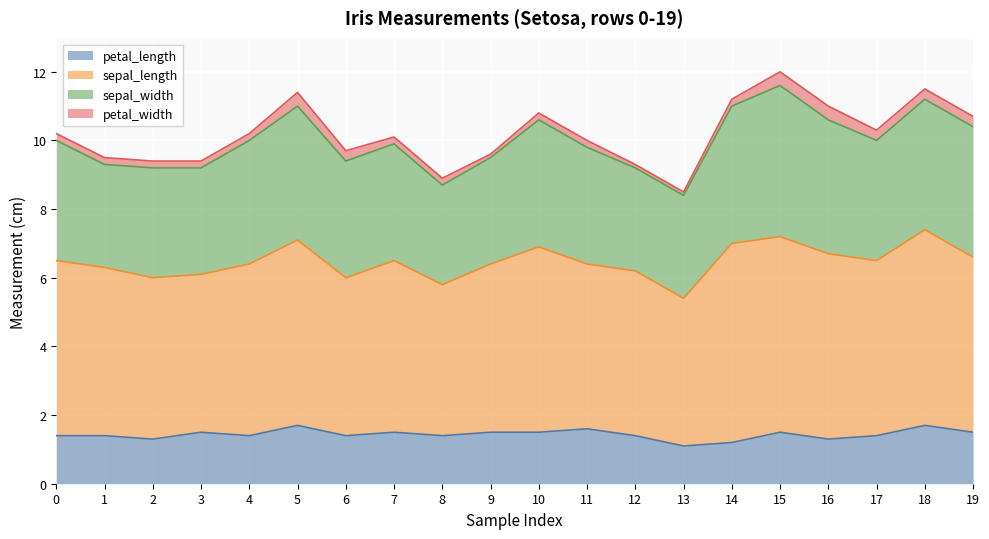

Does the chart display data point markers on the line(s)?

No